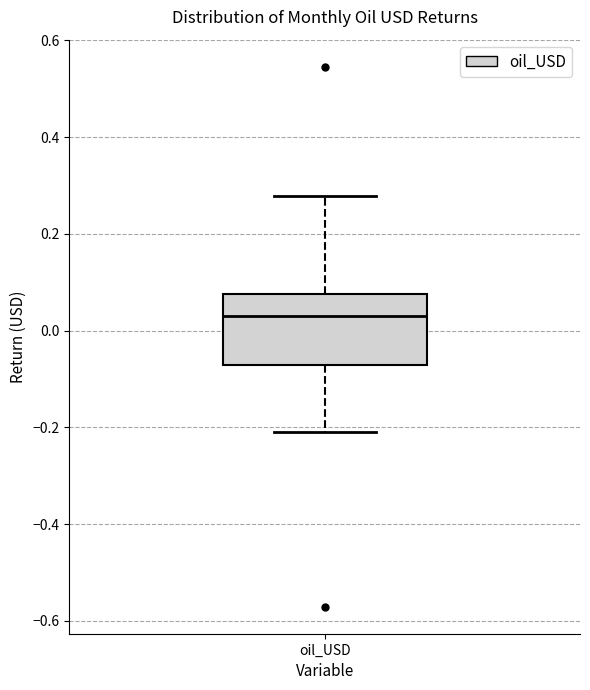

Transcribe this box plot: give where the median line is, the range the box spans, and where the two whiskers end, as read against the y-axis. The values are not printed on the chart, so give them approximately, as read against the axis.

median 0.04, box -0.08 to 0.08, whiskers -0.20 to 0.28